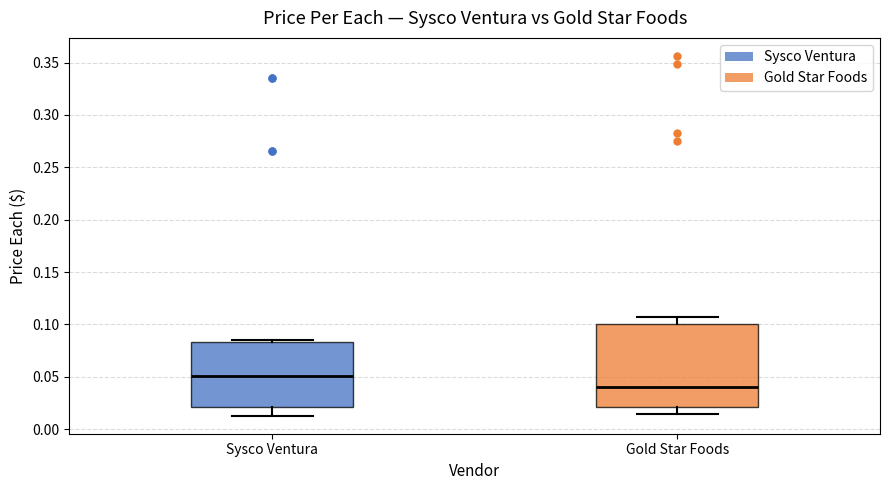

Comparing the boxes themselves (not the whiskers), which one is the tallest?

Gold Star Foods